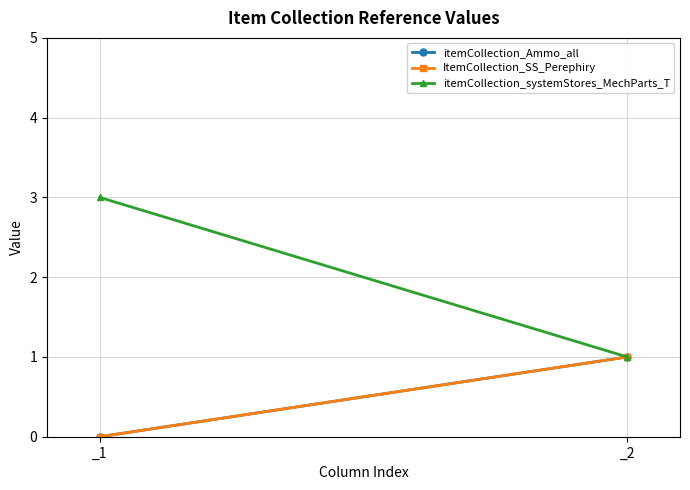

What is the value of the ItemCollection_SS_Perephiry point at the 2nd from the left?

1